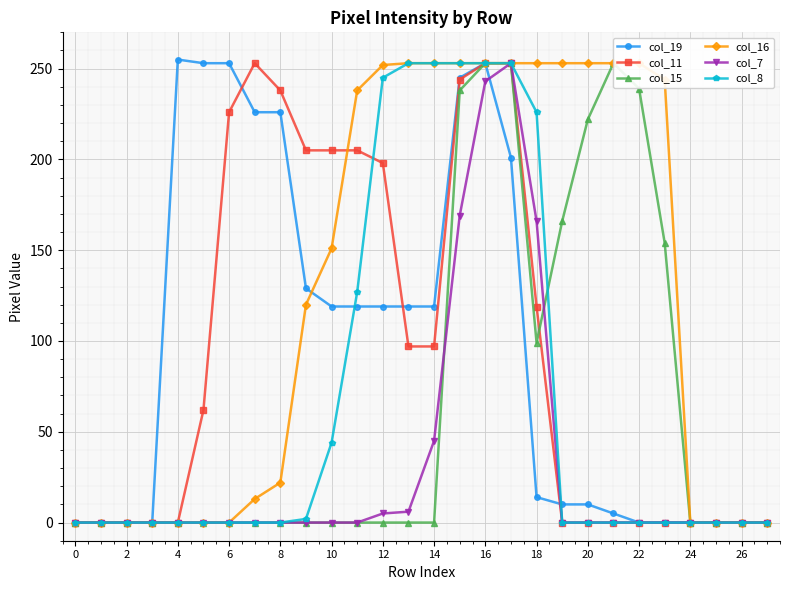

After their last crossing, which series has the higher values: col_19 or col_8?

col_19